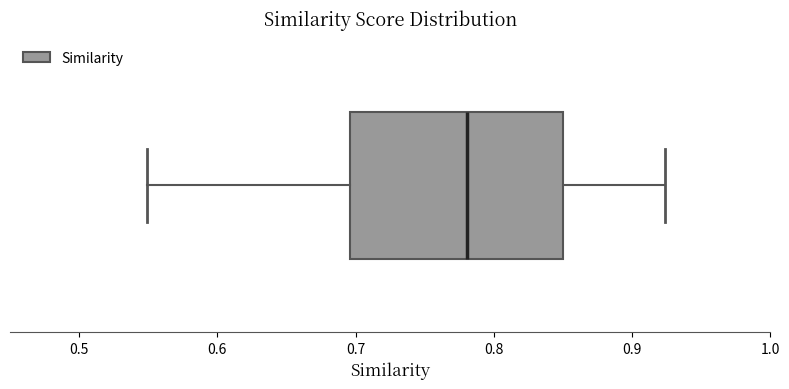

Transcribe this box plot: give where the median line is, the range the box spans, and where the two whiskers end, as read against the x-axis. The values are not printed on the chart, so give them approximately, as read against the axis.

median 0.78, box 0.70 to 0.85, whiskers 0.55 to 0.92